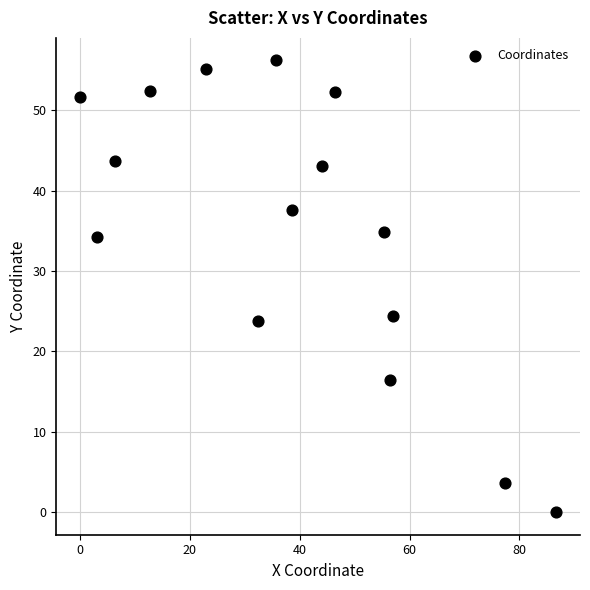

What is the range of X values (max minus min)?

86.7